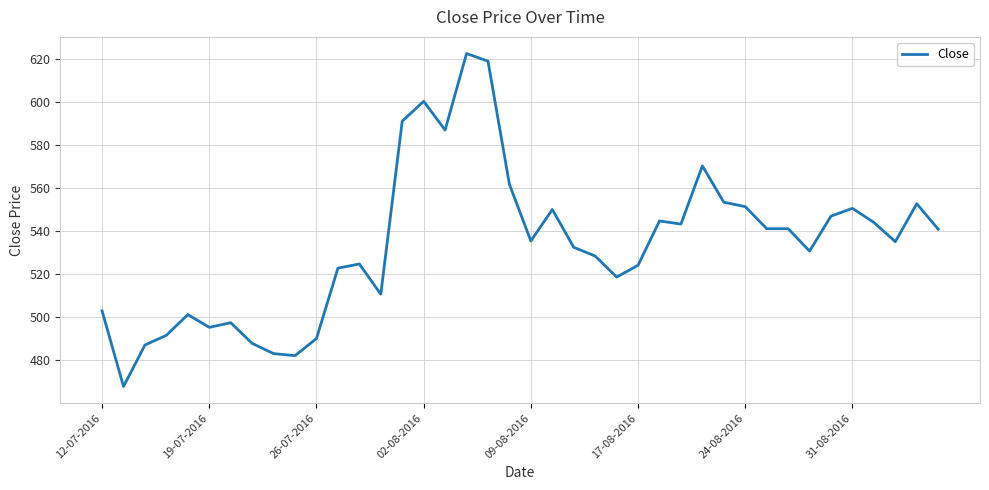

What is the greatest value displayed?

622.6